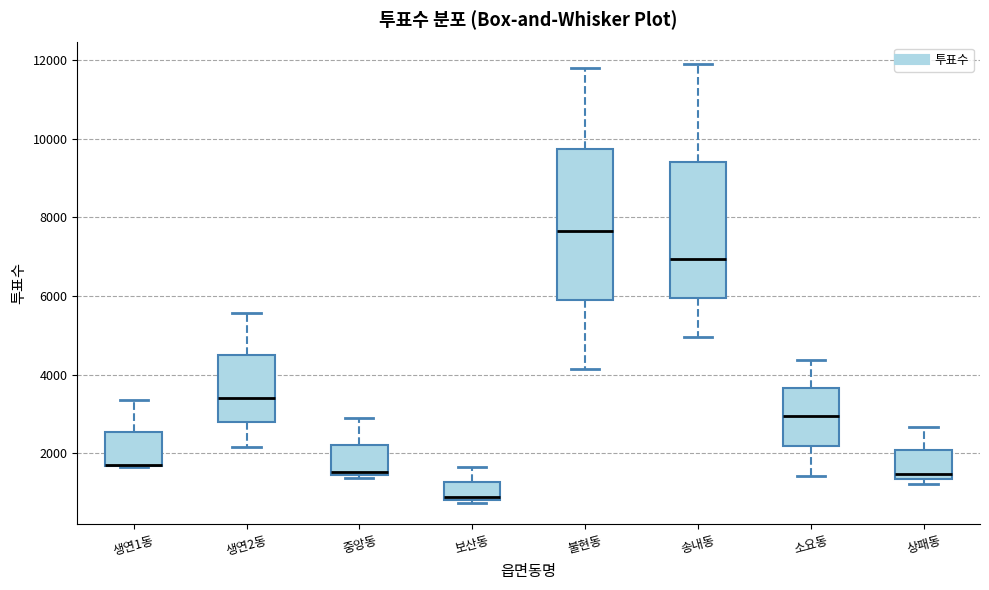

Reading left to right, read every box against the y-axis: the position of its median line, the range the box covers, and the ends of its whiskers. The values are not printed on the chart, so give them approximately, as read against the axis.

생연1동: median 1800 (drawn on the box's lower edge), box 1600 to 2600, whiskers 1600 to 3400
생연2동: median 3400, box 2800 to 4400, whiskers 2200 to 5600
중앙동: median 1600, box 1400 to 2200, whiskers 1400 (just below the box's lower edge) to 2800
보산동: median 800 (just above the box's lower edge), box 800 to 1200, whiskers 800 (just below the box's lower edge) to 1600
불현동: median 7600, box 6000 to 9800, whiskers 4200 to 11800
송내동: median 7000, box 6000 to 9400, whiskers 5000 to 11800
소요동: median 3000, box 2200 to 3600, whiskers 1400 to 4400
상패동: median 1400 (just above the box's lower edge), box 1400 to 2000, whiskers 1200 to 2600